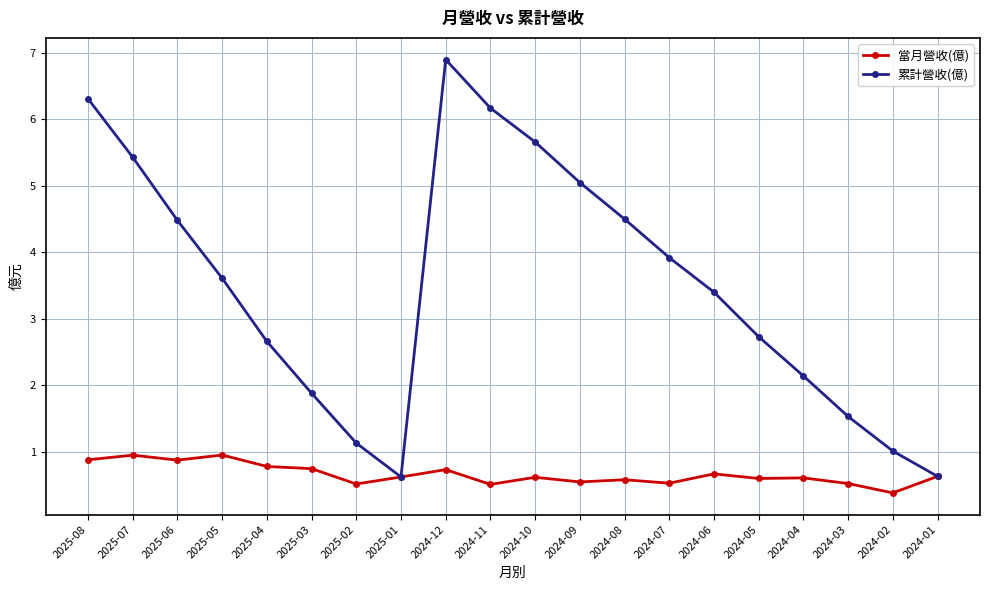

Which series has the widest spread of values?

累計營收(億)